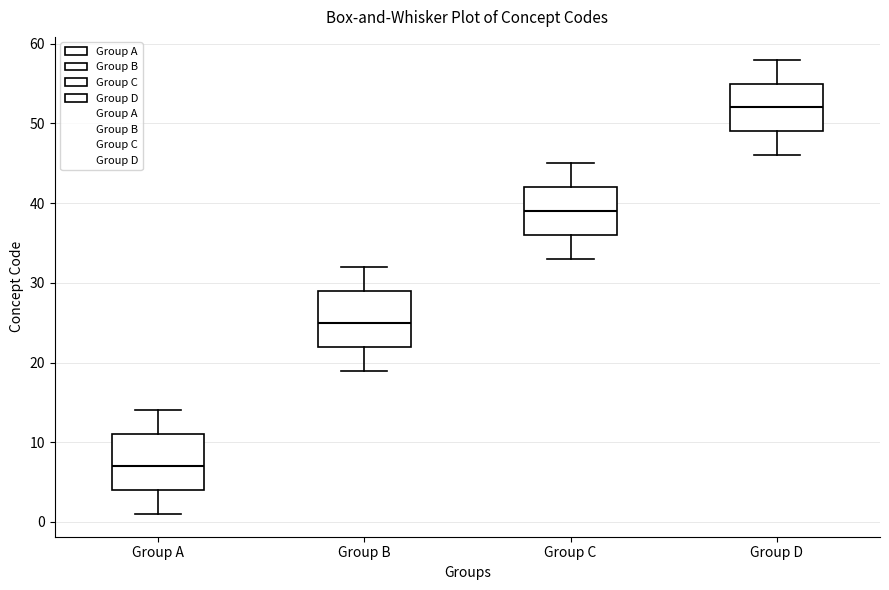

Reading left to right, transcribe this box plot: for each box, give where its median line is, the range the box spans, and where its two whiskers end, as read against the y-axis. The values are not printed on the chart, so give them approximately, as read against the axis.

Group A: median 7, box 4 to 11, whiskers 1 to 14
Group B: median 25, box 22 to 29, whiskers 19 to 32
Group C: median 39, box 36 to 42, whiskers 33 to 45
Group D: median 52, box 49 to 55, whiskers 46 to 58